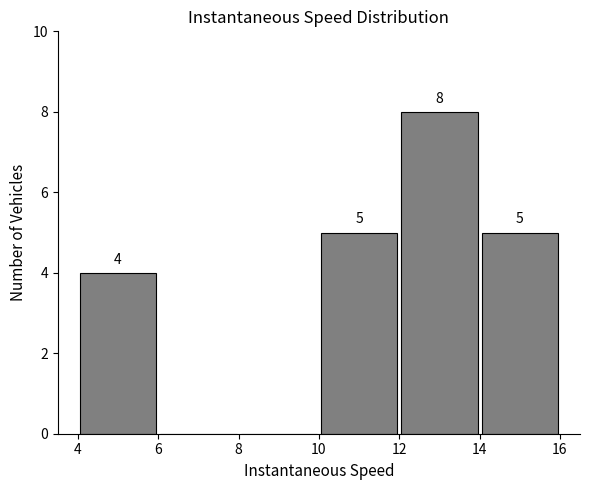

Over which range of the x-axis is the bar tallest?

12 to 14